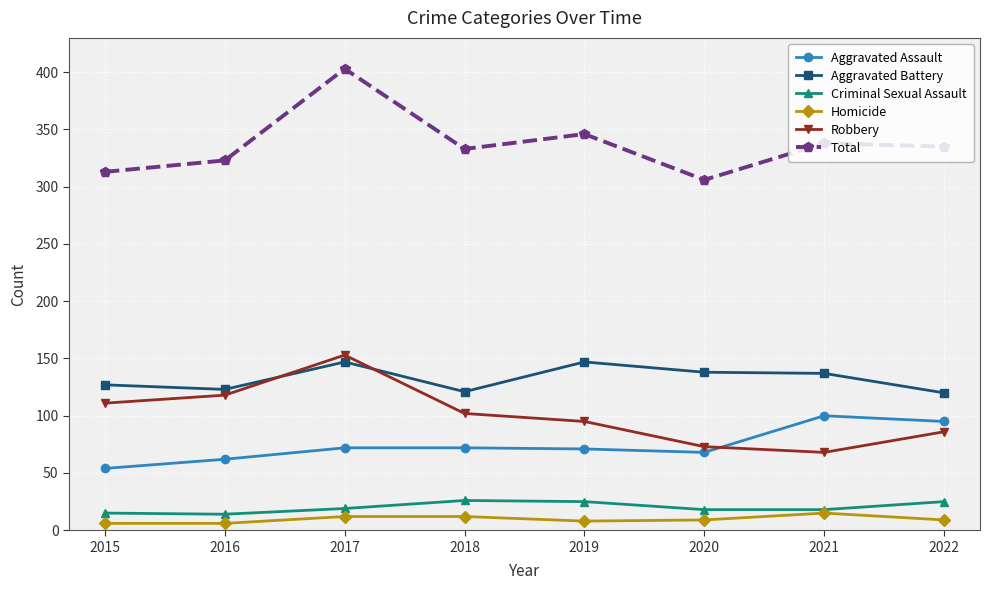

What is the lowest value of the Total series?

306